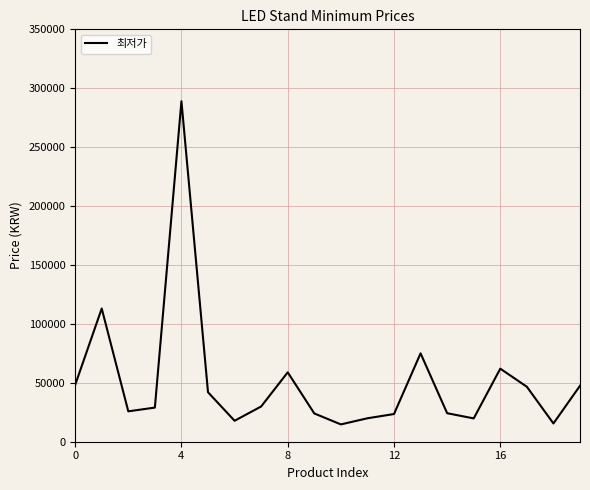

What is the average value?

51314